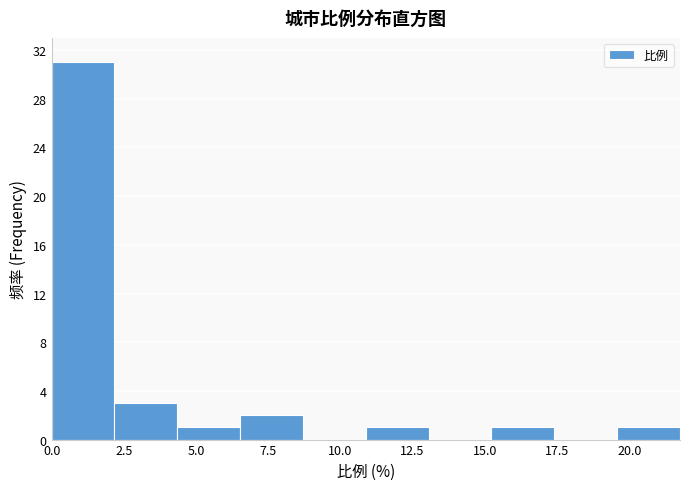

What is the height of the bar covering 6.5 to 8.5 on the x-axis? Neither the bar edges nor the heights are printed on the chart, so give them approximately, as read against the axes.

2